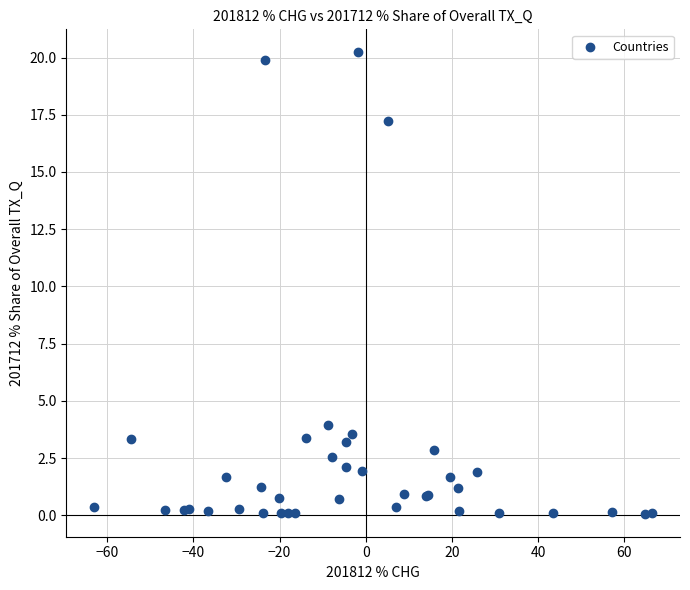

What Y value in the scatter plot is closest to 10?

4.0